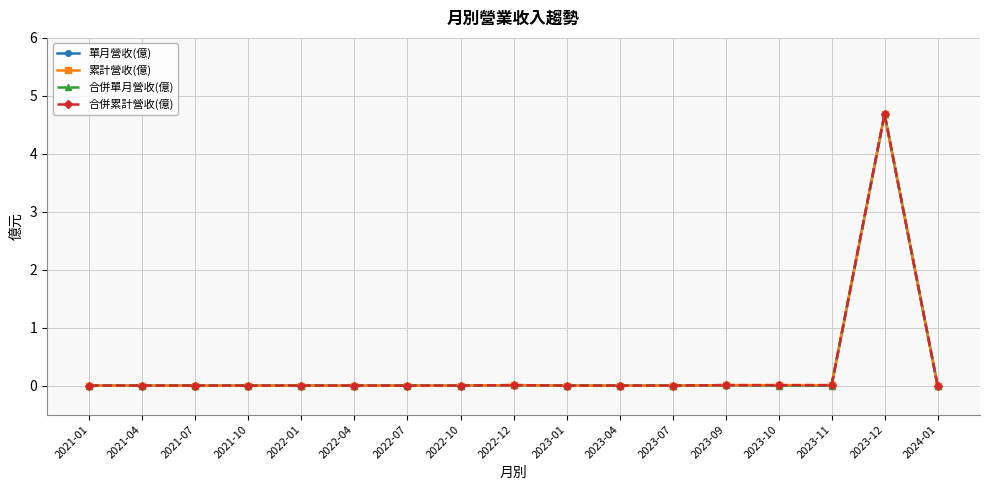

Reading left to right, extract all data points from this chart.

單月營收(億): 0.0	0.0	0.0	0.0	0.0	0.0	0.0	0.0	0.0	0.0	0.0	0.0	0.0	0.0	0.0	4.7	0.0
累計營收(億): 0.0	0.0	0.0	0.0	0.0	0.0	0.0	0.0	0.0	0.0	0.0	0.0	0.0	0.0	0.0	4.7	0.0
合併單月營收(億): 0.0	0.0	0.0	0.0	0.0	0.0	0.0	0.0	0.0	0.0	0.0	0.0	0.0	0.0	0.0	4.7	0.0
合併累計營收(億): 0.0	0.0	0.0	0.0	0.0	0.0	0.0	0.0	0.0	0.0	0.0	0.0	0.0	0.0	0.0	4.7	0.0